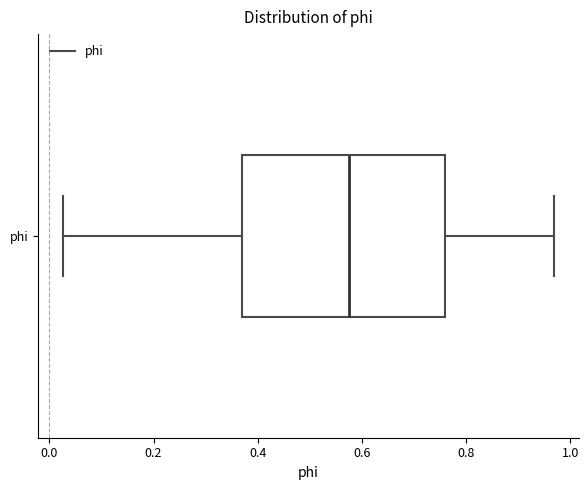

Read this box plot against the x-axis: the position of the median line, the range covered by the box, and the ends of both whiskers. The values are not printed on the chart, so give them approximately, as read against the axis.

median 0.58, box 0.36 to 0.76, whiskers 0.02 to 0.96